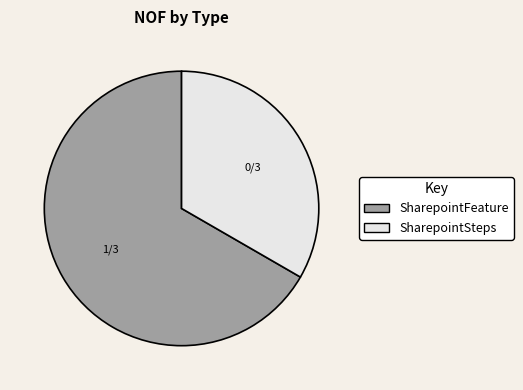

Is the sum of SharepointFeature and SharepointSteps greater than half?

Yes